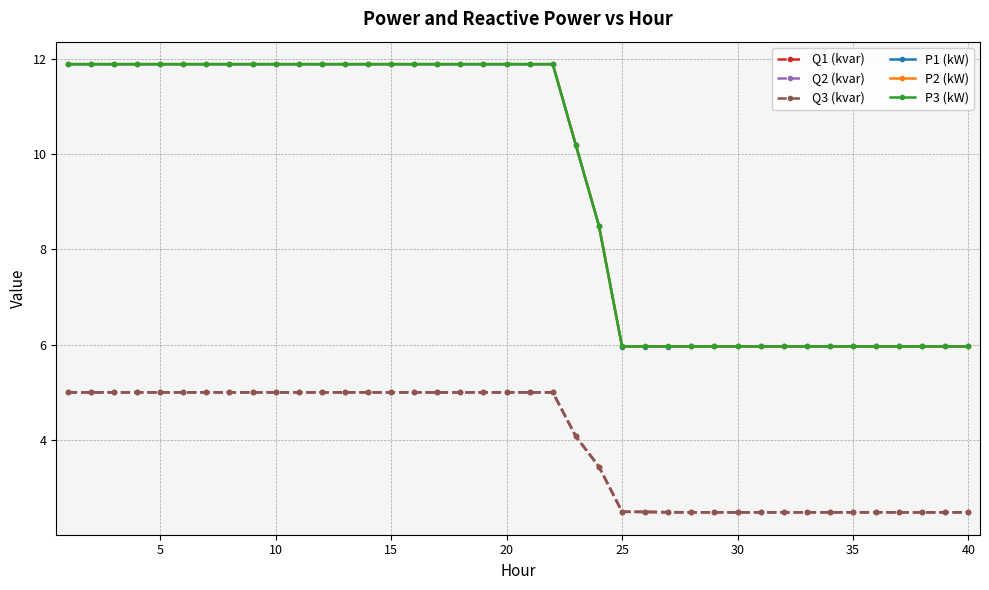

What is the maximum value shown in the chart?

11.9